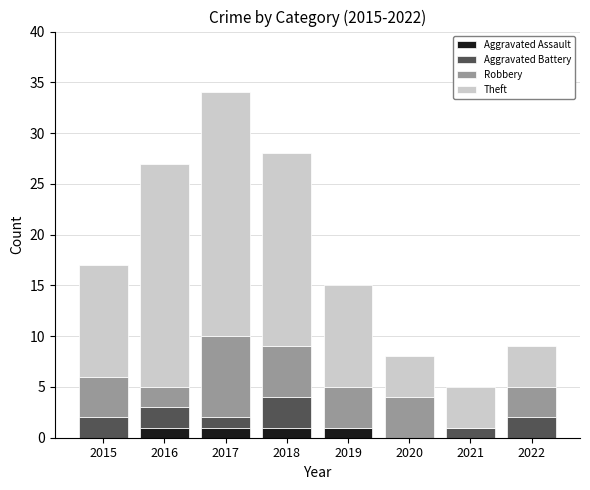

What is the total value across all series at 2017?

34